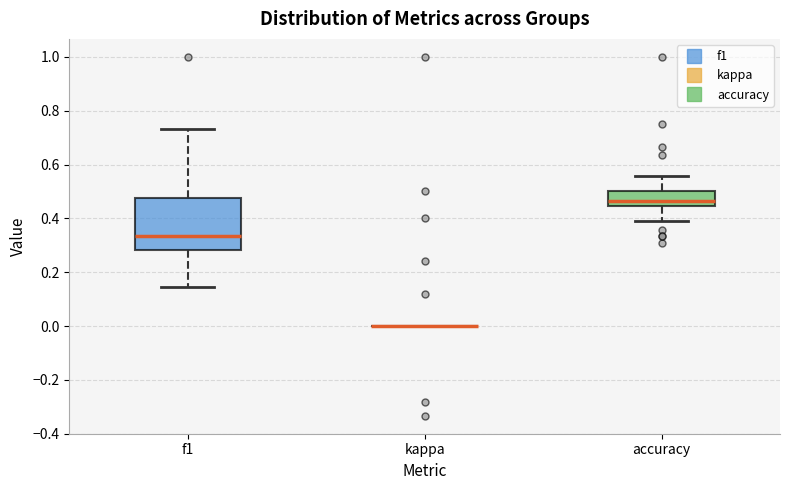

Comparing the boxes themselves (not the whiskers), which one is the tallest?

f1